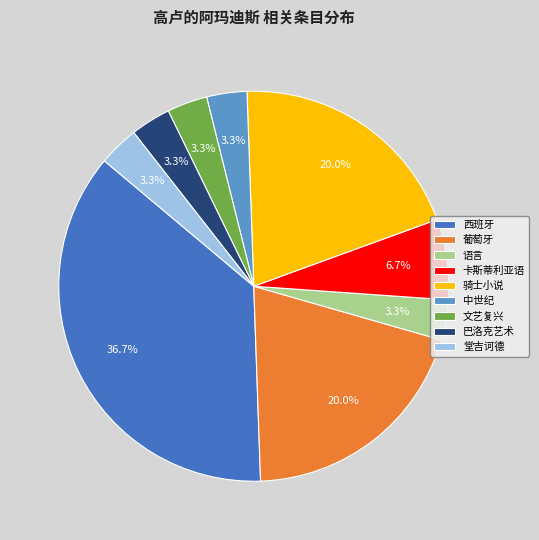

To the nearest percent, what portion does 堂吉诃德 represent?

3%